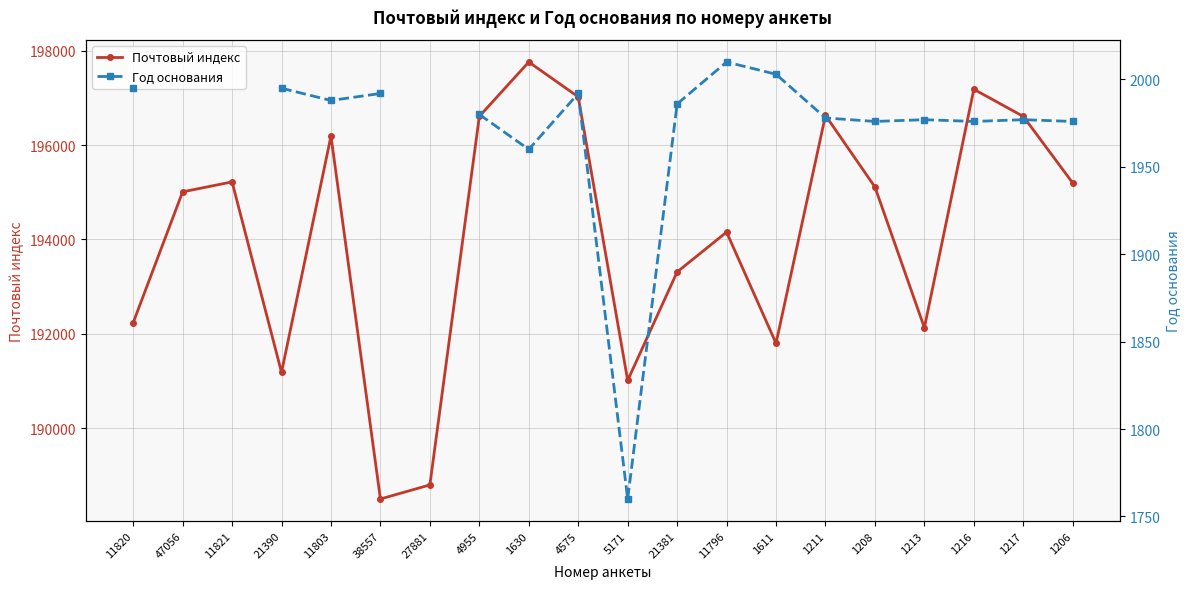

True or false: Почтовый индекс and Год основания intersect in this chart.

False